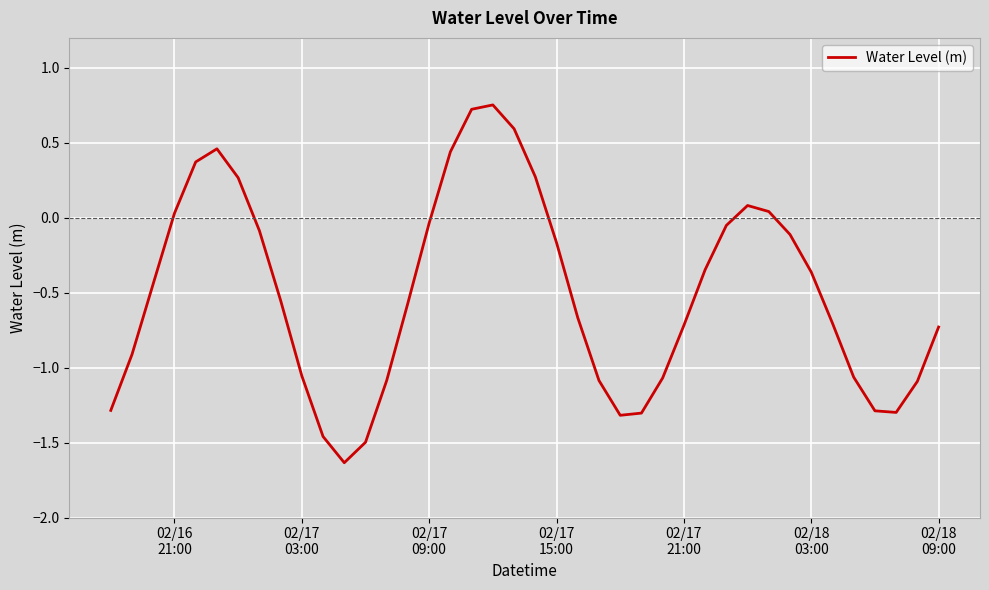

What is the difference between the maximum and minimum values?

2.4